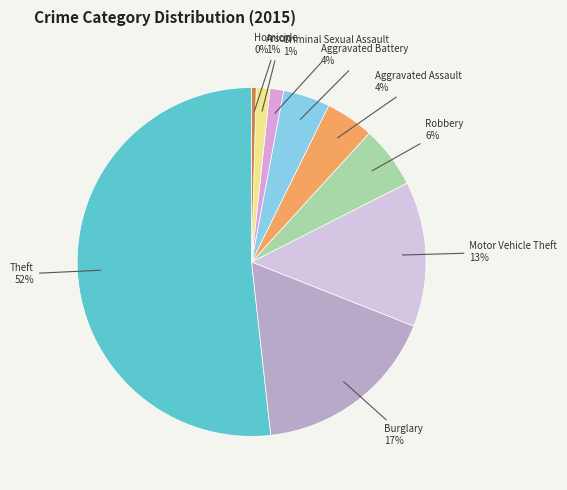

What percentage is the Arson slice, to the nearest percent?

1%